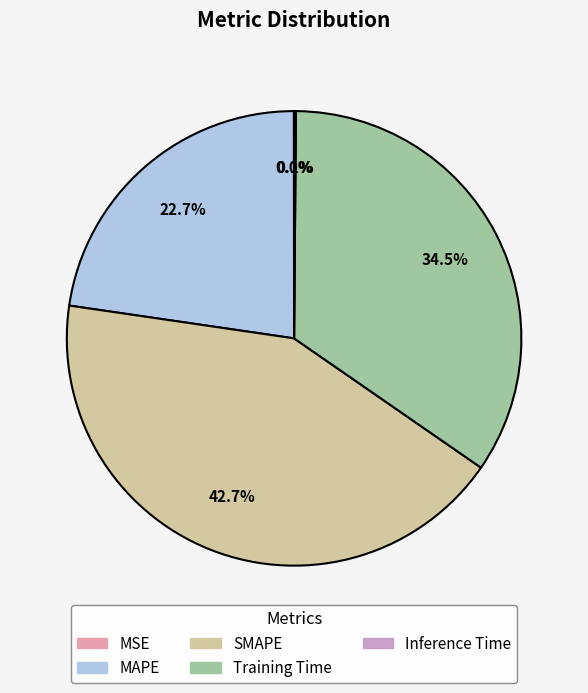

To the nearest percent, what is the average slice percentage?

20%